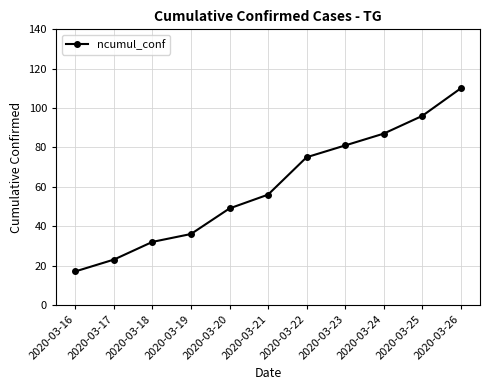

What is the sum of all values?

662